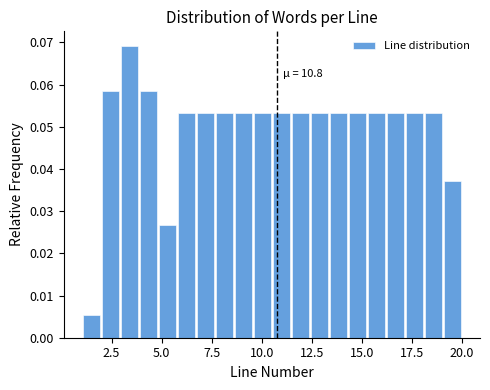

Around what value on the x-axis is the tallest bar? Give the approximate position of its centre, as read against the axis.

3.5